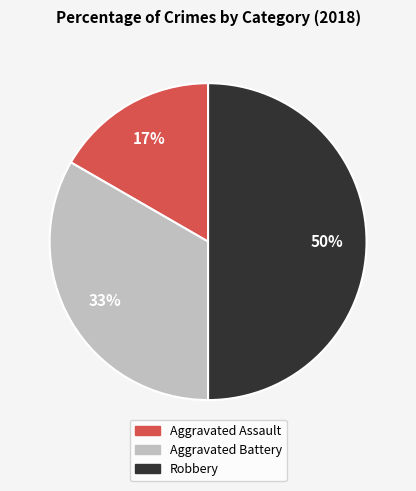

To the nearest percent, what is the difference between the largest and smallest slice percentages?

33%